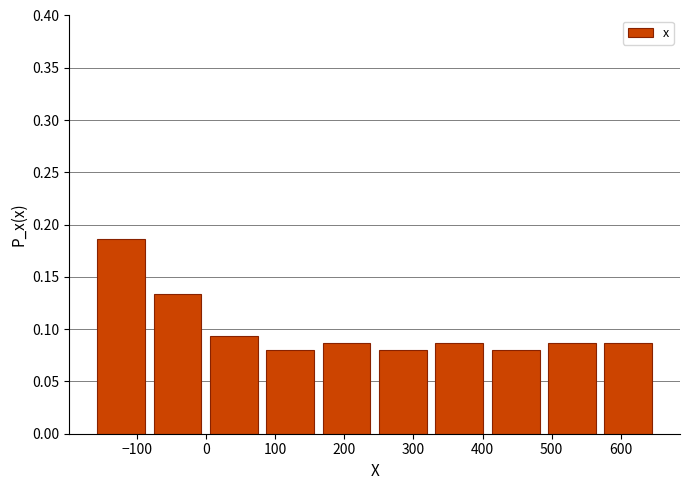

Which range on the x-axis has the tallest bar?

-160 to -80